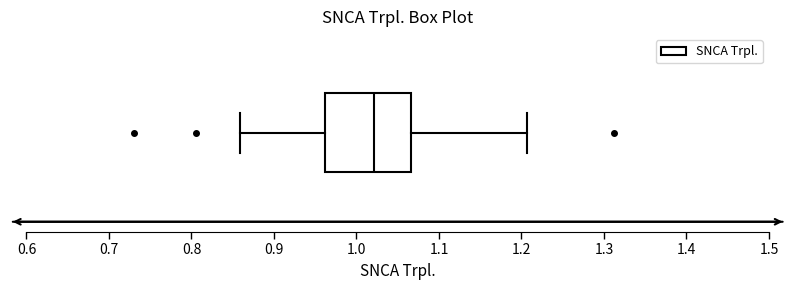

Read this box plot against the x-axis: the position of the median line, the range covered by the box, and the ends of both whiskers. The values are not printed on the chart, so give them approximately, as read against the axis.

median 1.02, box 0.96 to 1.07, whiskers 0.86 to 1.21